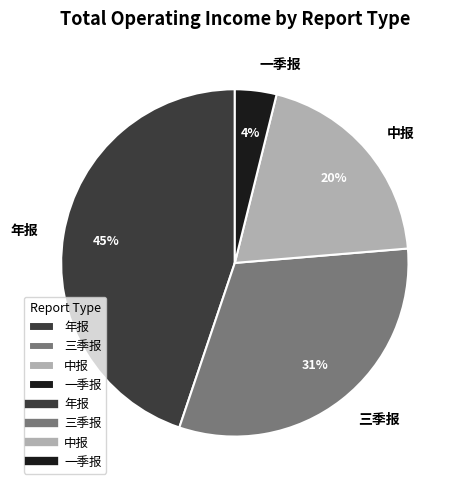

Combined, do 中报 and 年报 account for over 50%?

Yes